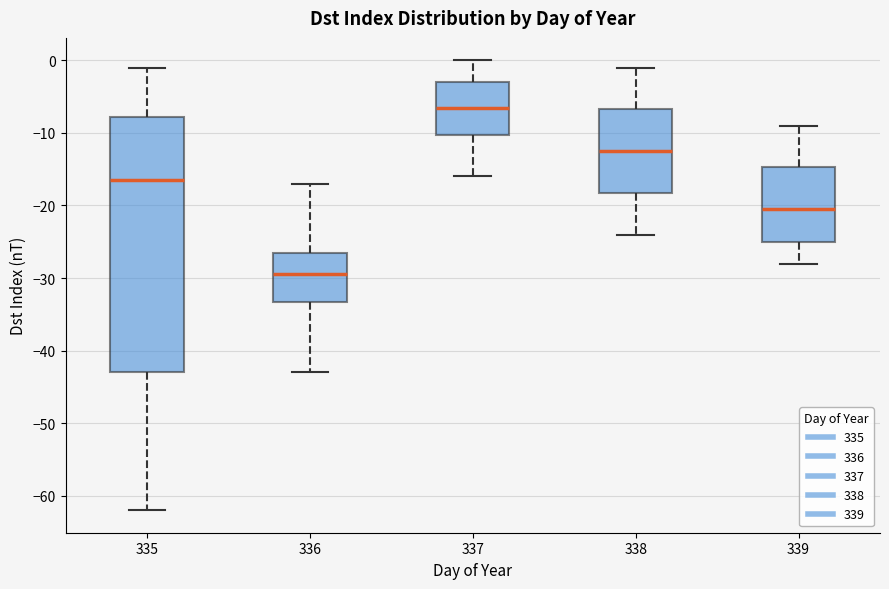

Reading left to right, read every box against the y-axis: the position of its median line, the range the box covers, and the ends of its whiskers. The values are not printed on the chart, so give them approximately, as read against the axis.

335: median -16, box -43 to -8, whiskers -62 to -1
336: median -29, box -33 to -26, whiskers -43 to -17
337: median -6, box -10 to -3, whiskers -16 to 0
338: median -12, box -18 to -7, whiskers -24 to -1
339: median -20, box -25 to -15, whiskers -28 to -9